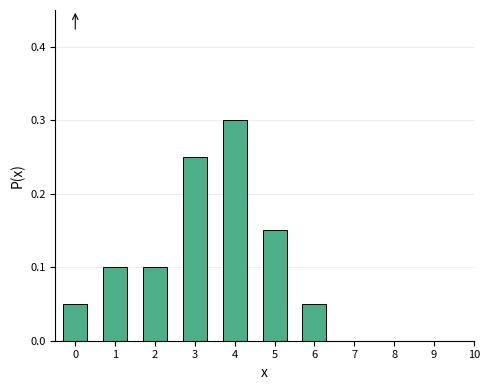

What is the sum of the values at 4 and 7?

0.3